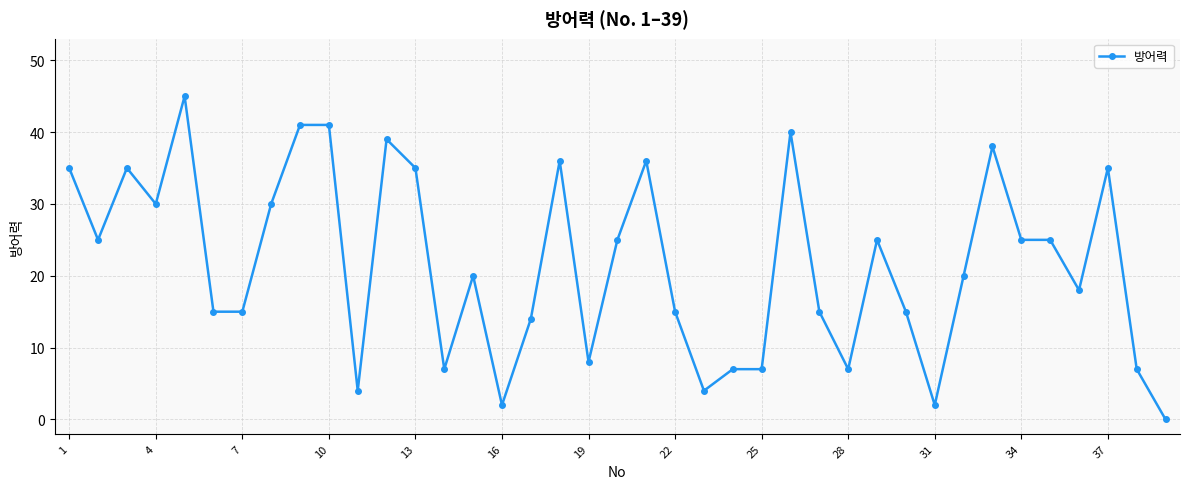

How many categories are shown in the chart?

39